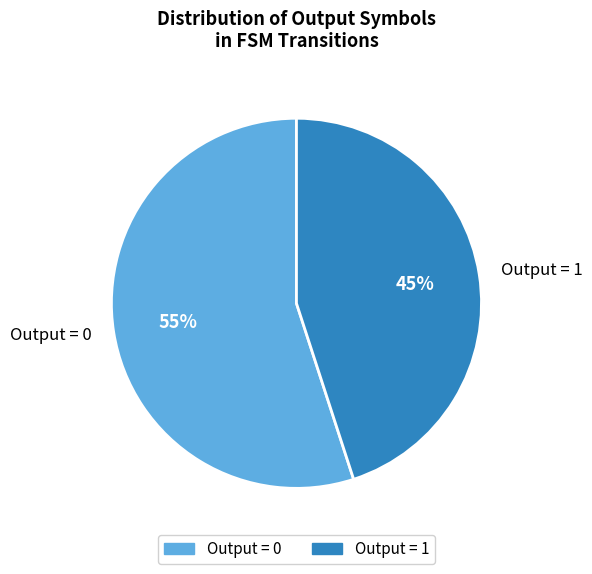

Which slice represents more than half of the pie?

Output = 0